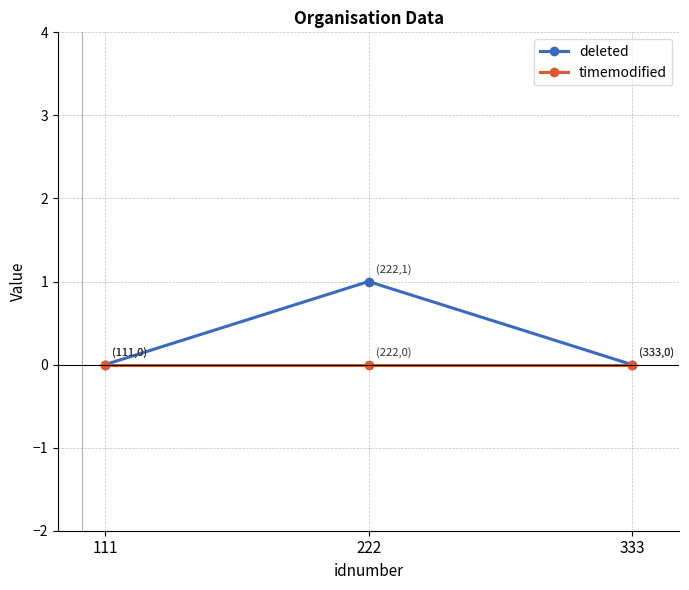

How many distinct data groups are displayed?

2